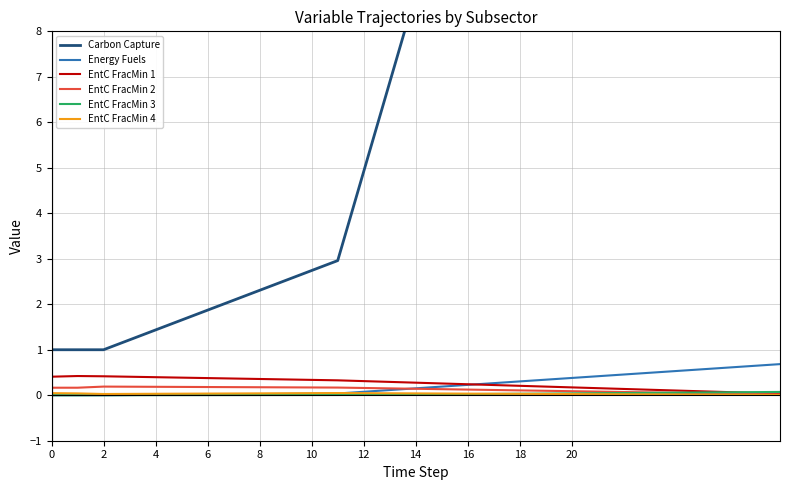

What is the maximum value for Carbon Capture?

36.3